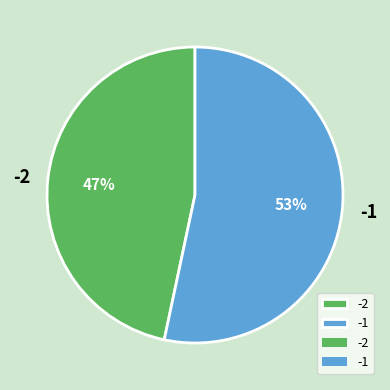

To the nearest percent, what percentage of the pie is -2?

47%